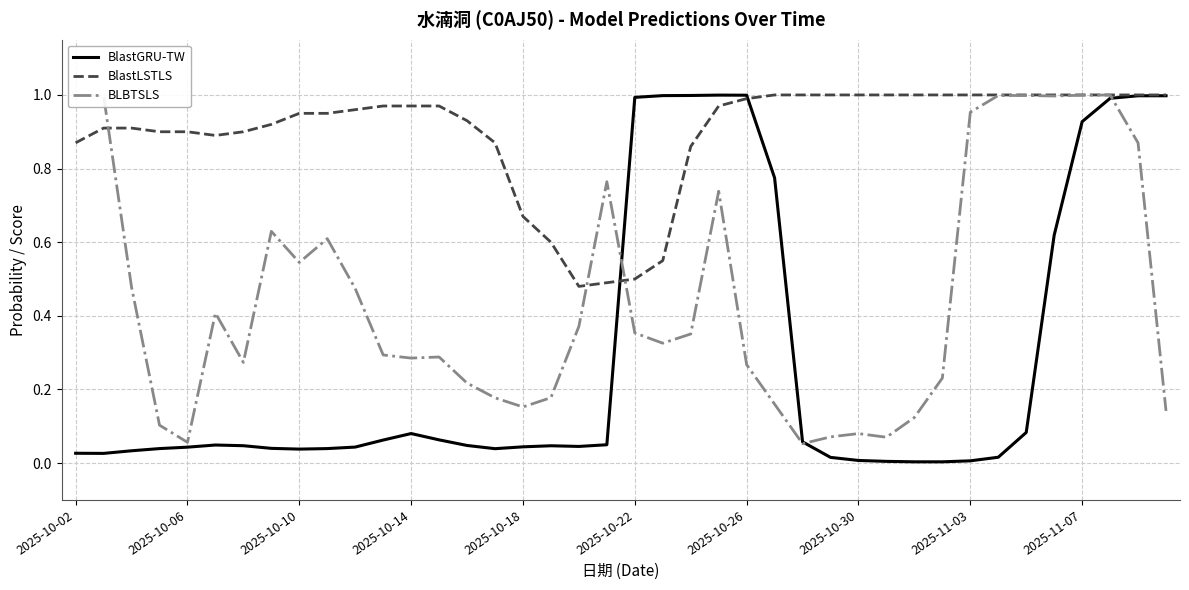

Which series has the largest total across all categories?

BlastLSTLS